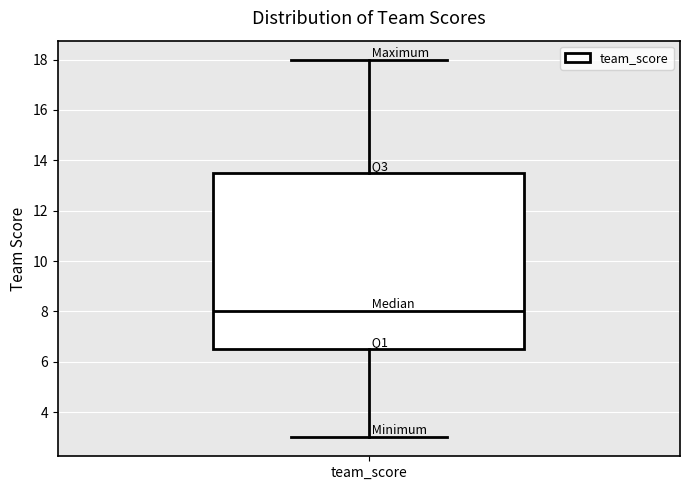

Where does the median line of the box for team_score sit on the y-axis? The values are not printed on the chart, so give them approximately, as read against the axis.

8.0